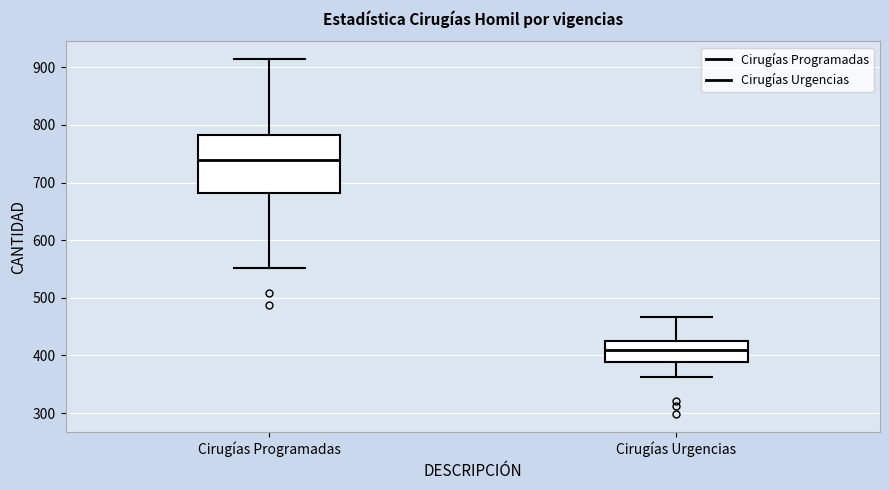

Which box has the lowest median line?

Cirugías Urgencias